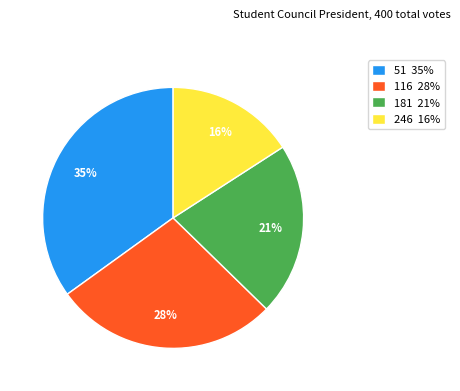

Does any single category account for the majority?

No